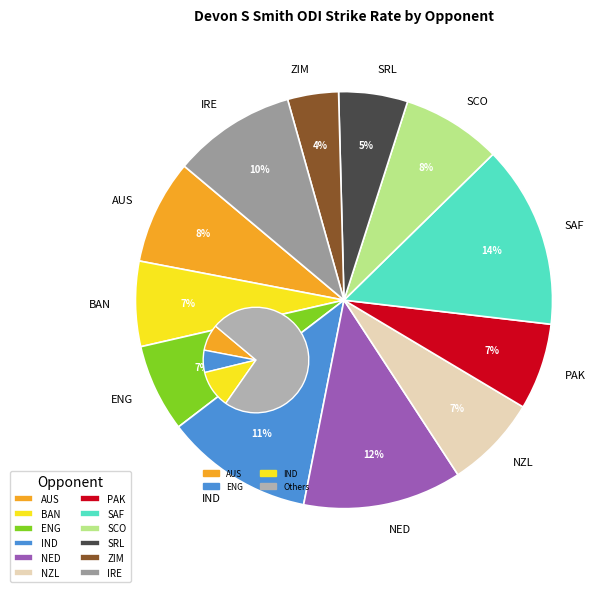

To the nearest percent, what percentage of the pie is IRE?

10%